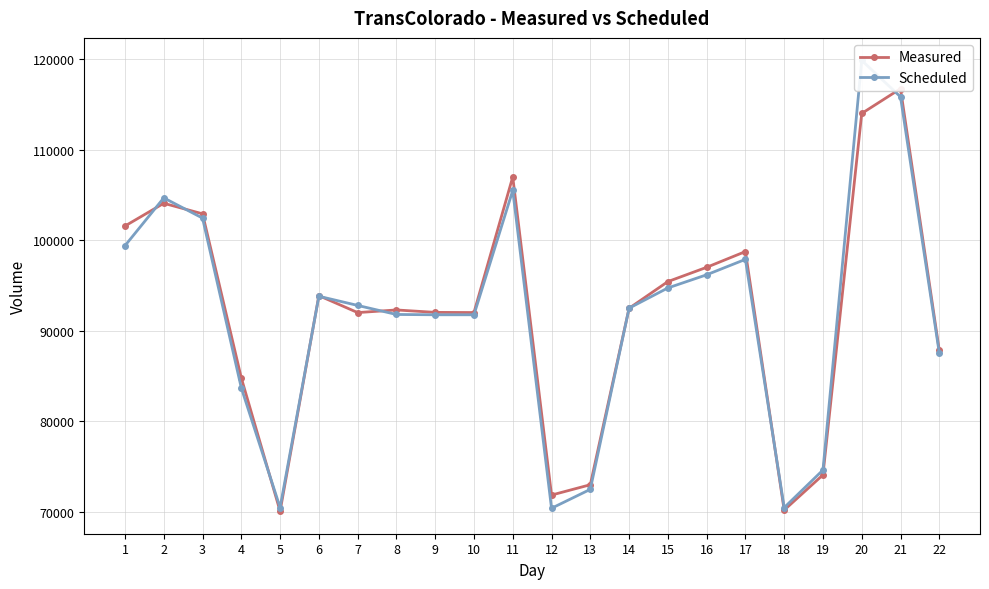

True or false: Measured has a value of 147418 at 4.

False